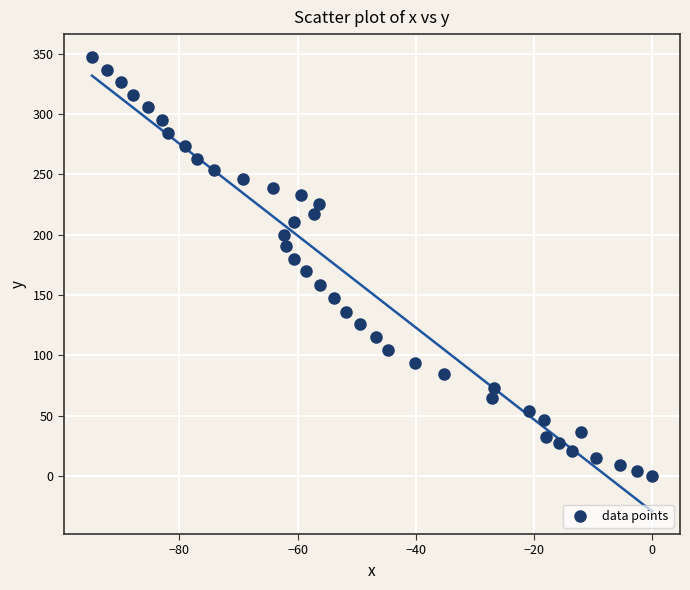

What is the range of Y values (max minus min)?

347.3